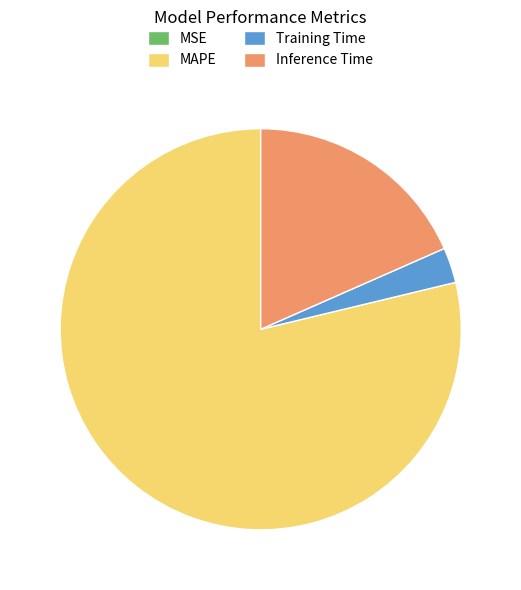

The MAPE slice represents 89% of the pie. True or false?

False